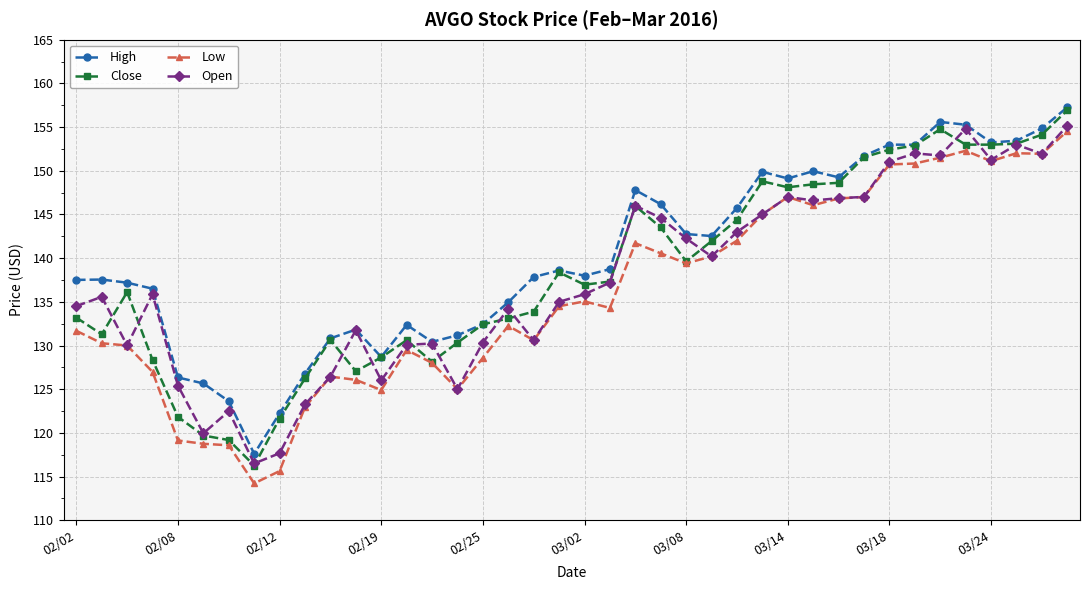

True or false: High and Low intersect in this chart.

False